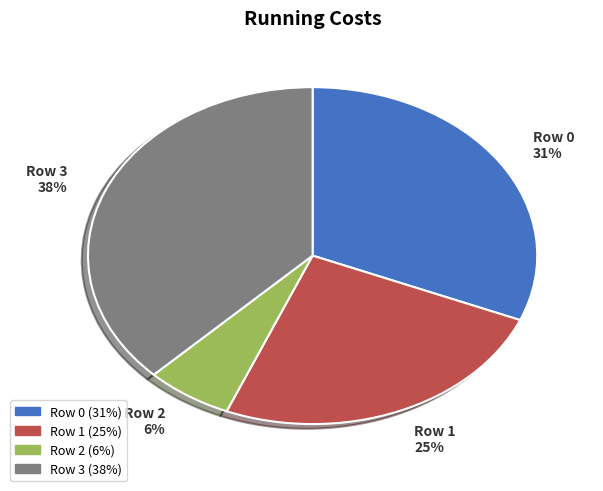

To the nearest percent, what percentage of the pie is Row 0?

31%